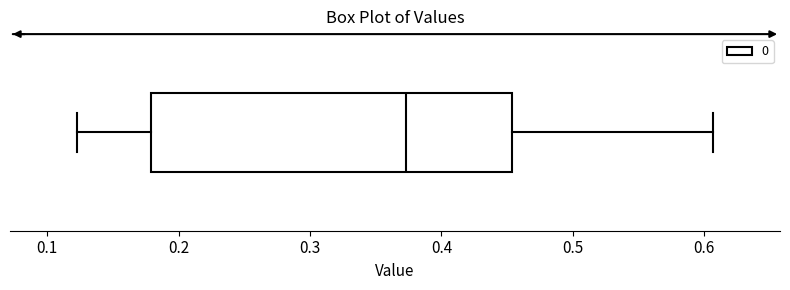

Transcribe this box plot: give where the median line is, the range the box spans, and where the two whiskers end, as read against the x-axis. The values are not printed on the chart, so give them approximately, as read against the axis.

median 0.37, box 0.18 to 0.45, whiskers 0.12 to 0.61